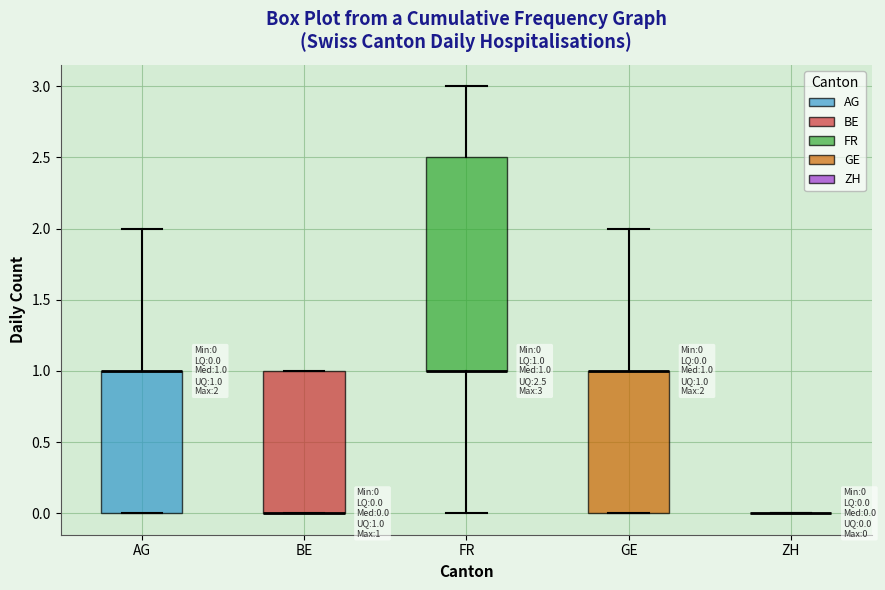

Which box is the tallest, from its lower edge to its upper edge?

FR